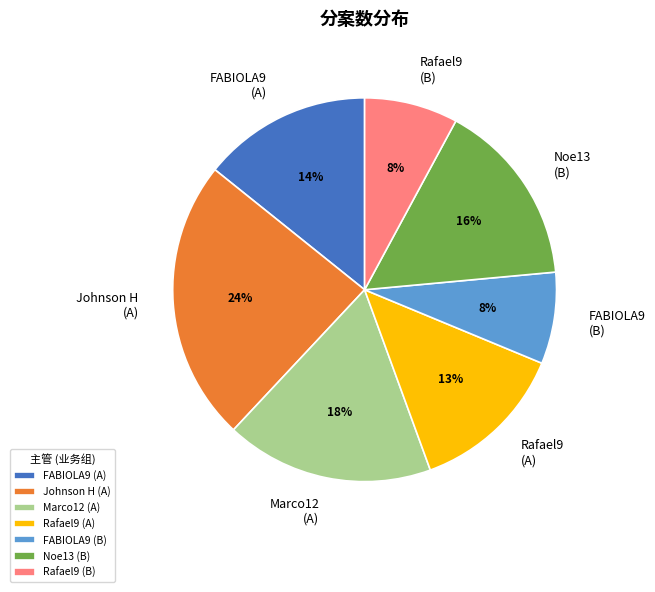

Which has a higher value, Marco12 (A) or FABIOLA9 (A)?

Marco12 (A)